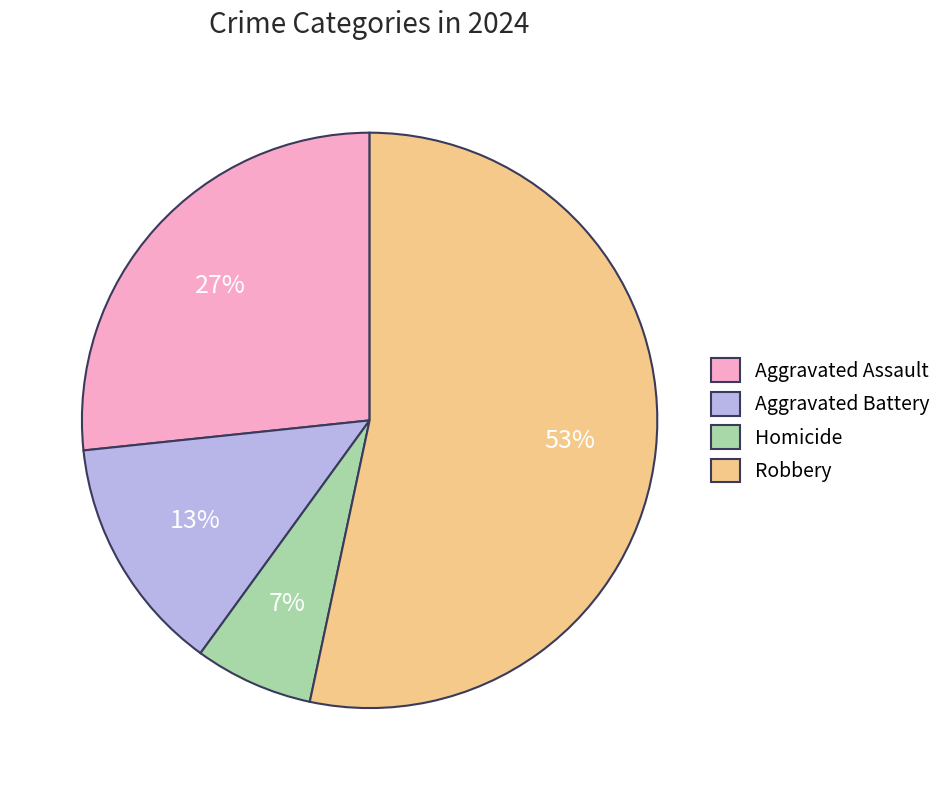

The Aggravated Battery slice represents 13% of the pie. True or false?

True